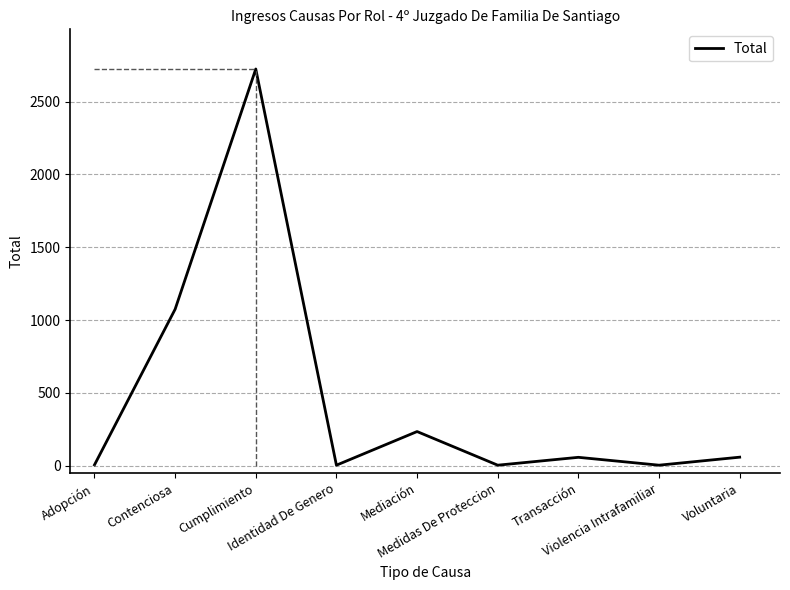

How many lines are shown in the chart?

1